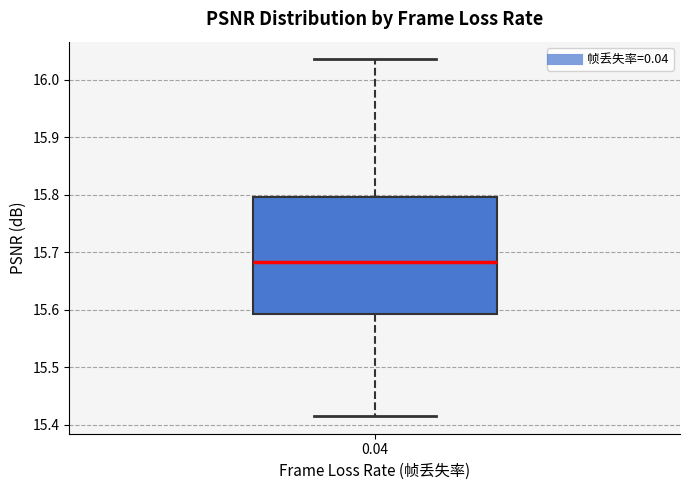

Where is the upper edge of the box at x = 0.04 on the y-axis? The values are not printed on the chart, so give them approximately, as read against the axis.

15.80